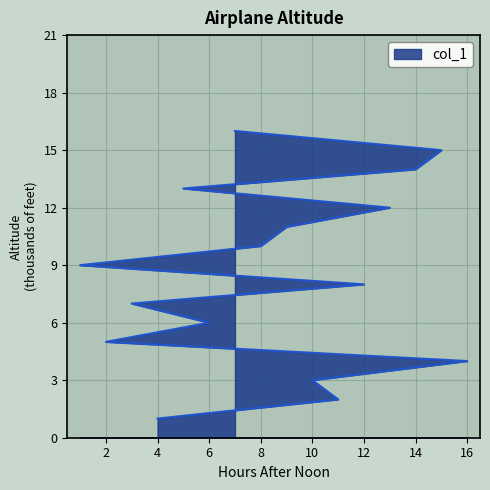

What is the maximum value shown in the chart?

16